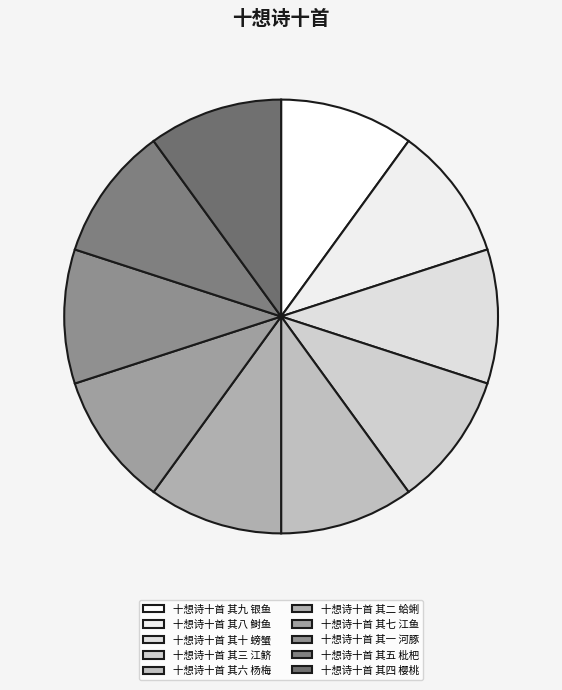

Count the number of slices in the pie.

10